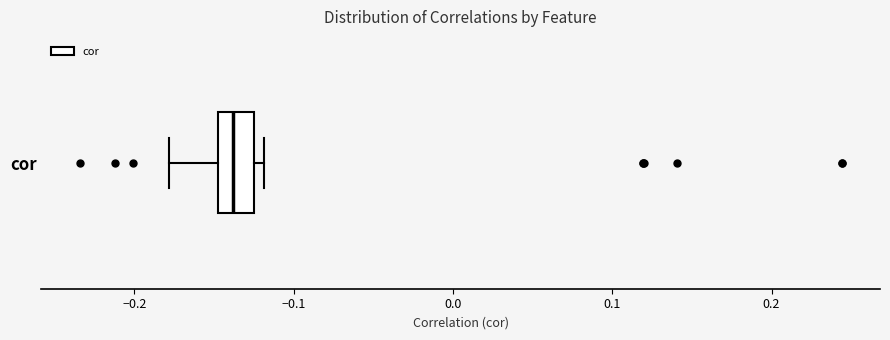

Read this box plot against the x-axis: the position of the median line, the range covered by the box, and the ends of both whiskers. The values are not printed on the chart, so give them approximately, as read against the axis.

median -0.14, box -0.15 to -0.13, whiskers -0.18 to -0.12